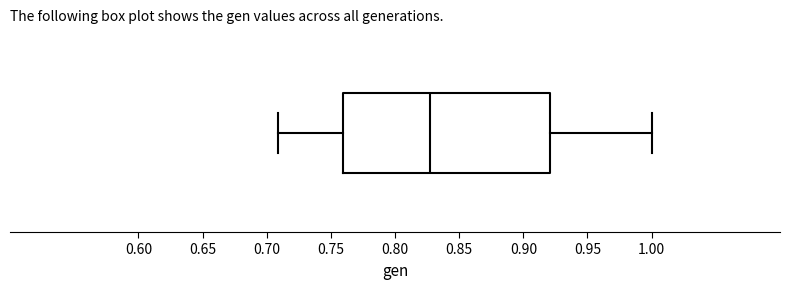

Transcribe this box plot: give where the median line is, the range the box spans, and where the two whiskers end, as read against the x-axis. The values are not printed on the chart, so give them approximately, as read against the axis.

median 0.825, box 0.760 to 0.920, whiskers 0.710 to 1.000